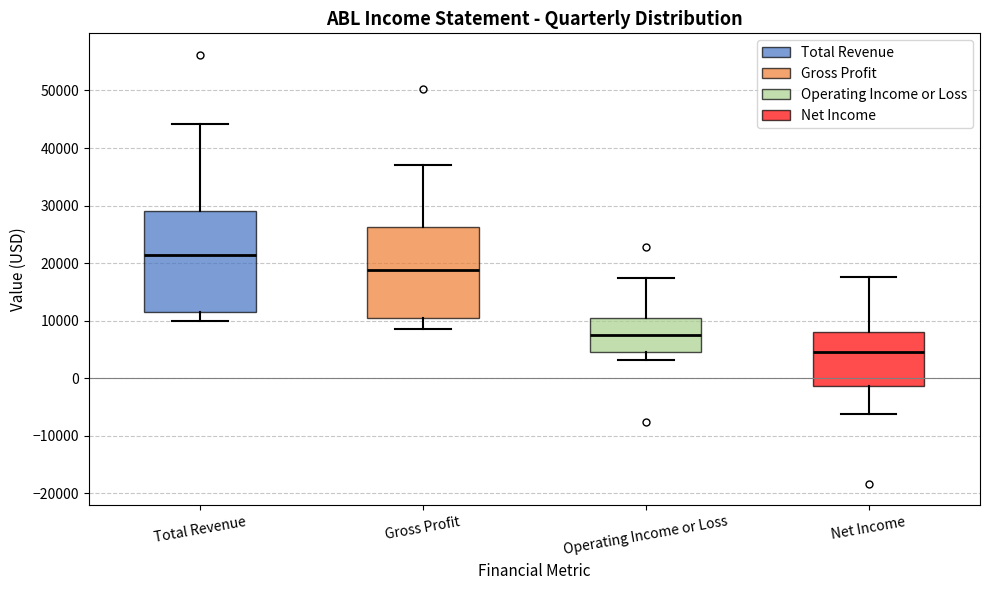

Reading left to right, read every box against the y-axis: the position of its median line, the range the box covers, and the ends of its whiskers. The values are not printed on the chart, so give them approximately, as read against the axis.

Total Revenue: median 22000, box 12000 to 29000, whiskers 10000 to 44000
Gross Profit: median 19000, box 10000 to 26000, whiskers 9000 to 37000
Operating Income or Loss: median 8000, box 5000 to 11000, whiskers 3000 to 17000
Net Income: median 5000, box -1000 to 8000, whiskers -6000 to 18000